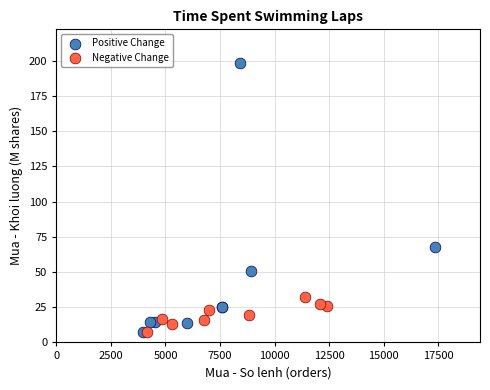

Which series contains the highest Y value?

Positive Change